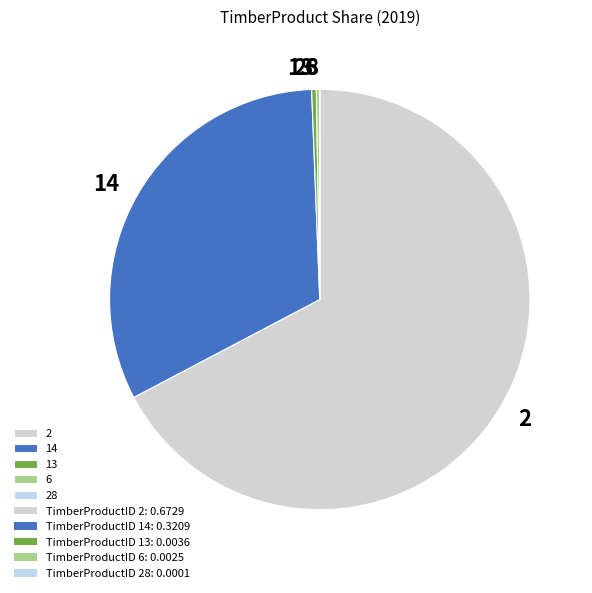

The 13 slice represents 0% of the pie. True or false?

True